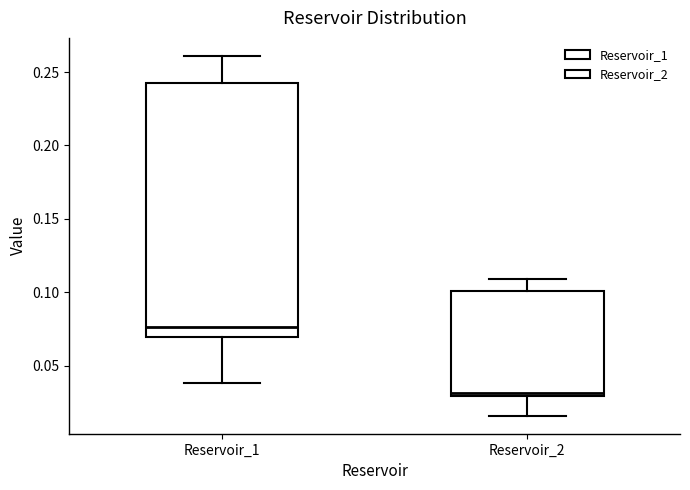

Reading left to right, transcribe this box plot: for each box, give where its median line is, the range the box spans, and where its two whiskers end, as read against the y-axis. The values are not printed on the chart, so give them approximately, as read against the axis.

Reservoir_1: median 0.075, box 0.070 to 0.240, whiskers 0.040 to 0.260
Reservoir_2: median 0.030 (just above the box's lower edge), box 0.030 to 0.100, whiskers 0.015 to 0.110